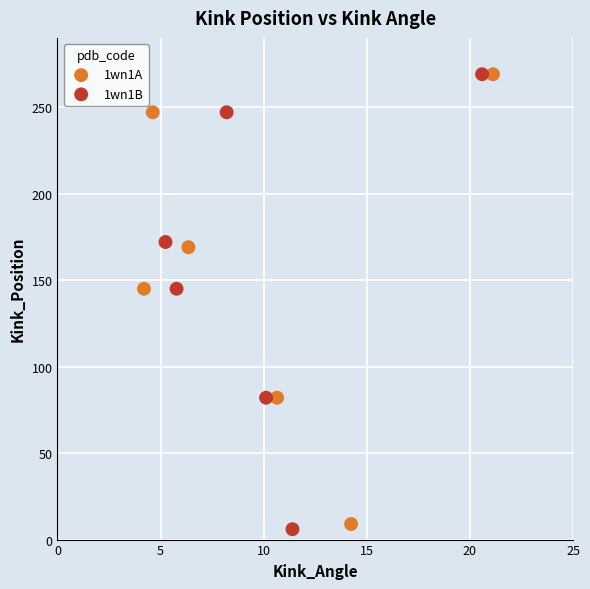

Which series contains the lowest Y value?

1wn1B